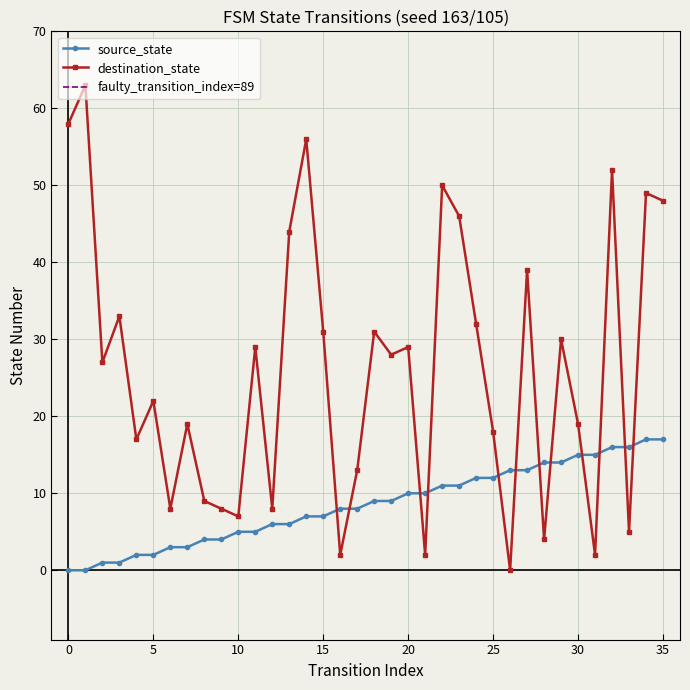

List the labels in order of source_state value, largest first.

34, 35, 32, 33, 30, 31, 28, 29, 26, 27, 24, 25, 22, 23, 20, 21, 18, 19, 16, 17, 14, 15, 12, 13, 10, 11, 8, 9, 6, 7, 4, 5, 2, 3, 0, 1